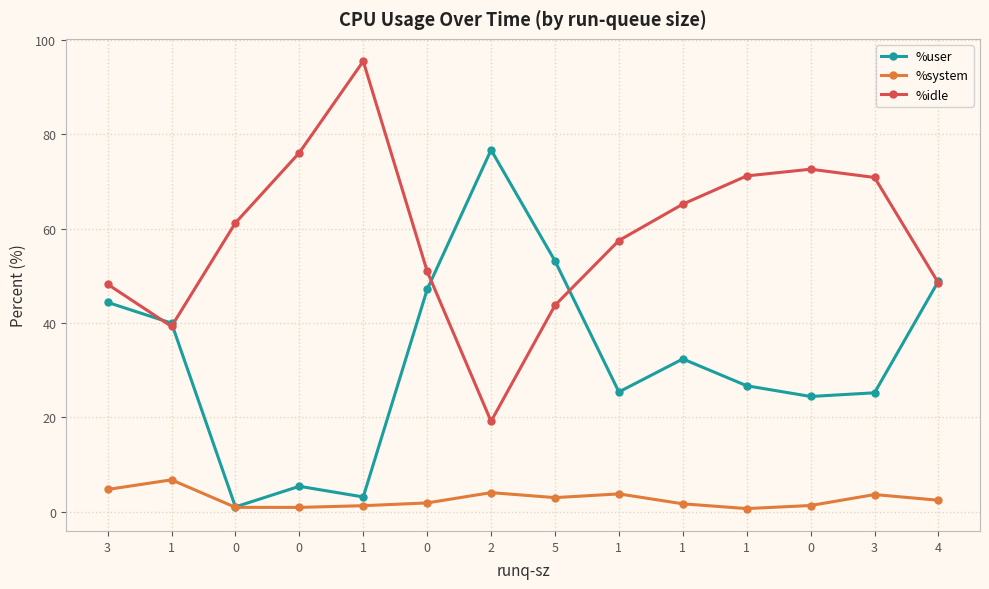

List the series in order of their overall mean, highest first.

%idle, %user, %system